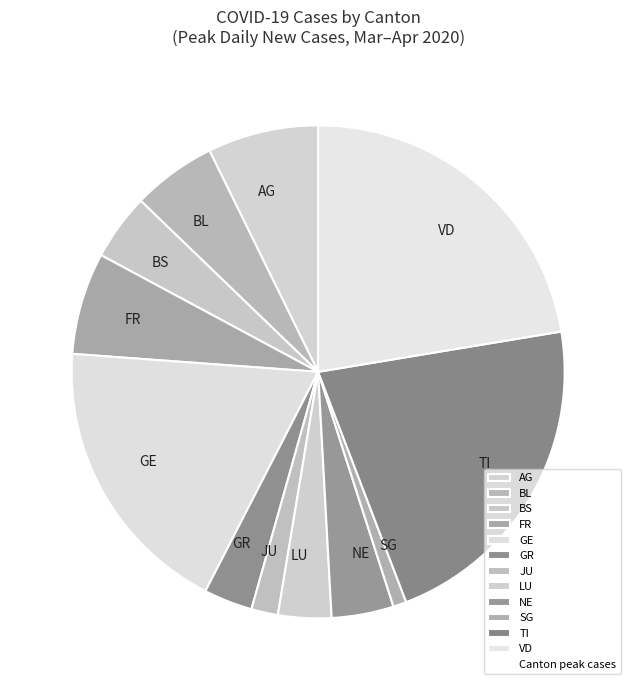

Between SG and JU, which is larger?

JU